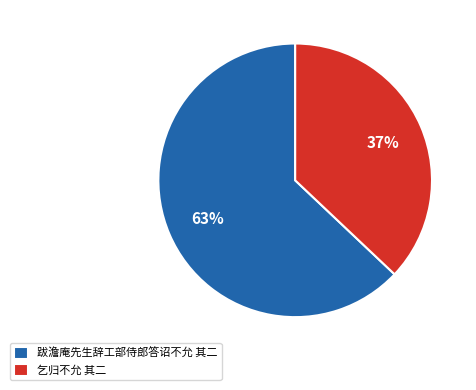

Which category has the biggest portion of the pie?

跋澹庵先生辞工部侍郎答诏不允 其二